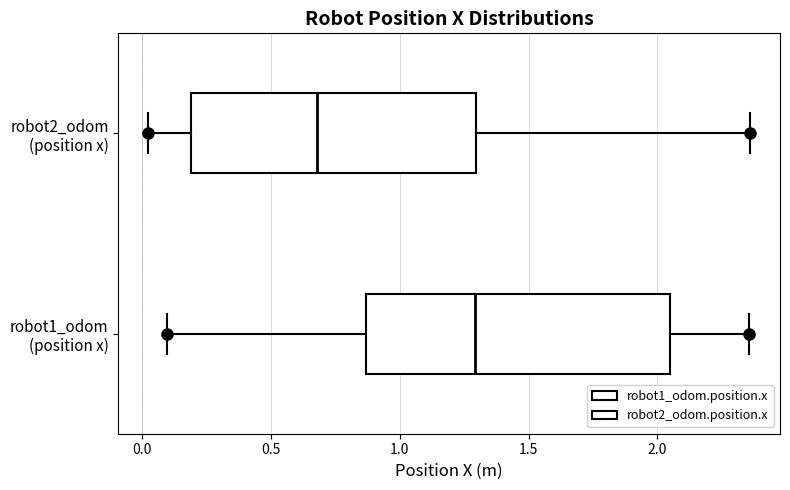

Reading bottom to top, read every box against the x-axis: the position of its median line, the range the box covers, and the ends of its whiskers. The values are not printed on the chart, so give them approximately, as read against the axis.

robot1_odom (position x): median 1.30, box 0.85 to 2.05, whiskers 0.10 to 2.35
robot2_odom (position x): median 0.70, box 0.20 to 1.30, whiskers 0.00 to 2.35